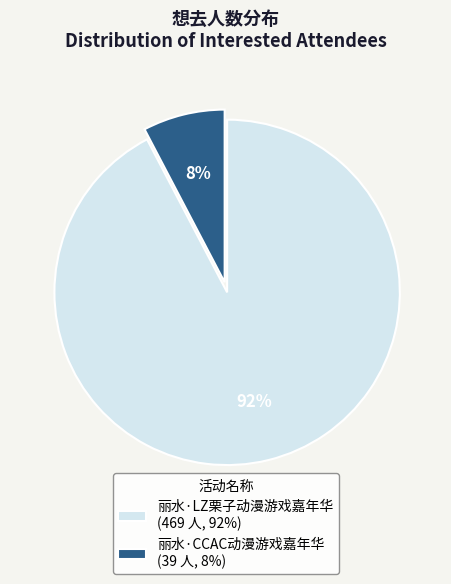

What is the smallest slice in the pie chart?

丽水·CCAC动漫游戏嘉年华